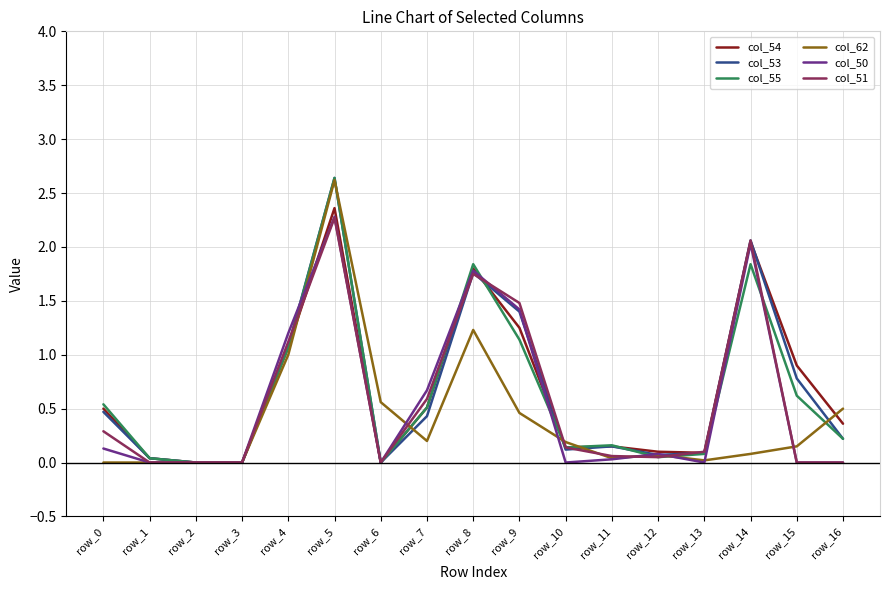

What is the greatest value displayed?

2.6